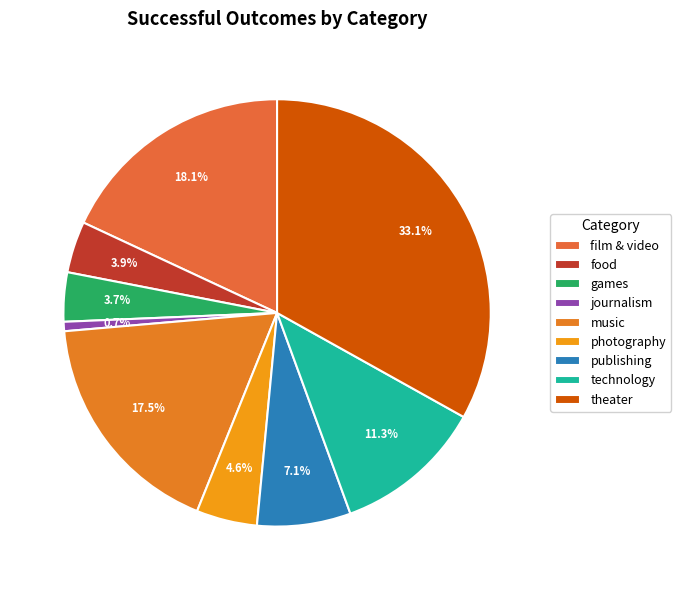

Is music the majority of the pie?

No